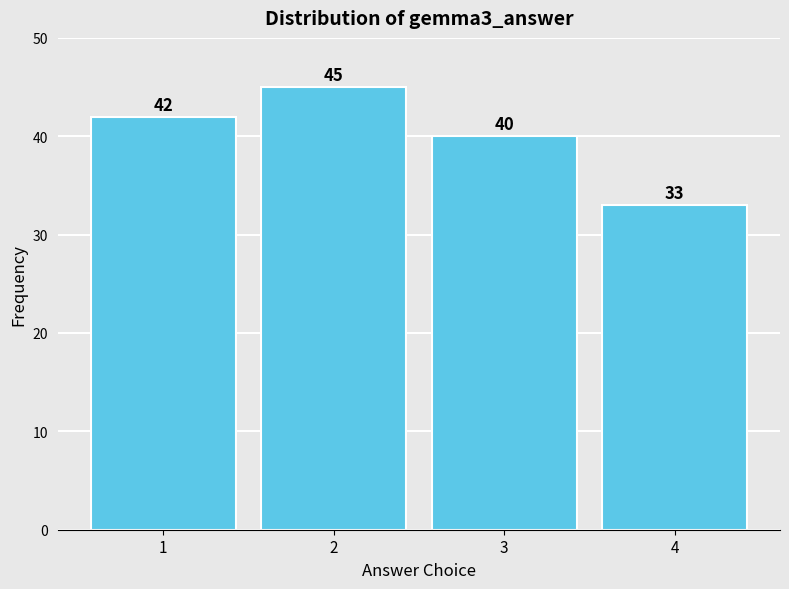

Reading right to left, extract all data points from this chart.

33	40	45	42